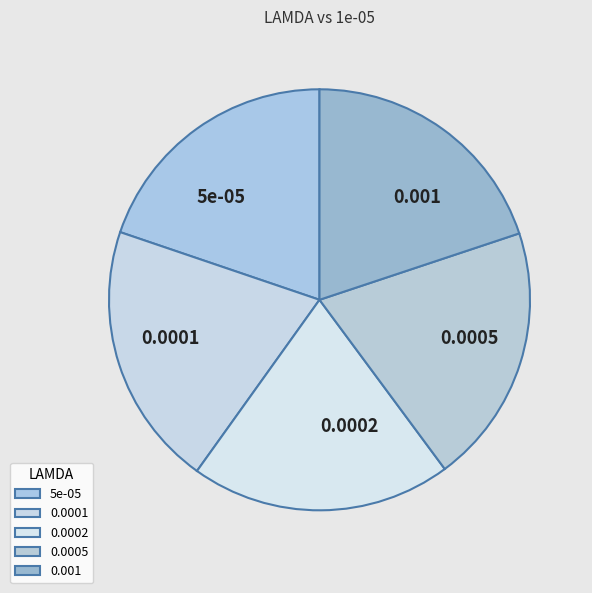

How many segments does this pie chart have?

5